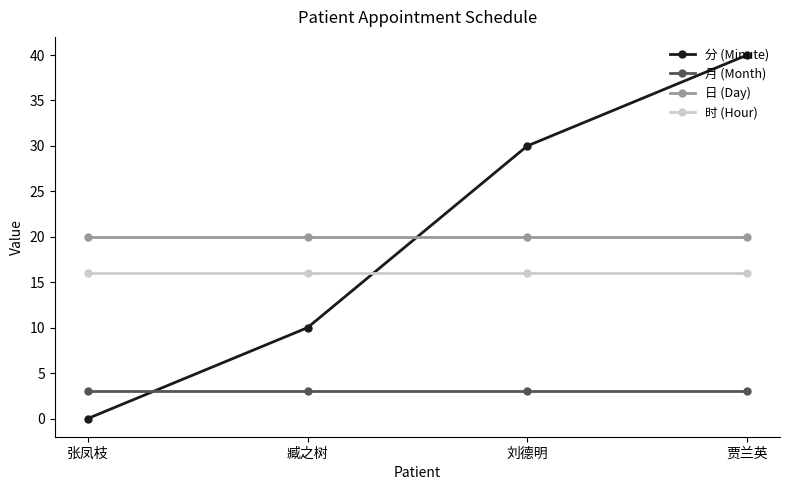

True or false: 分 (Minute) has a value of 30 at 刘德明.

True